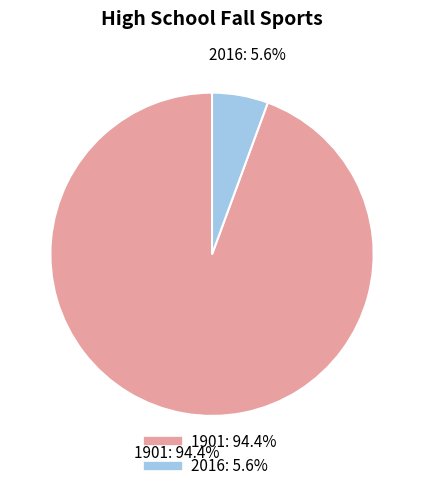

To the nearest percent, what is the difference between the largest and smallest slice percentages?

89%